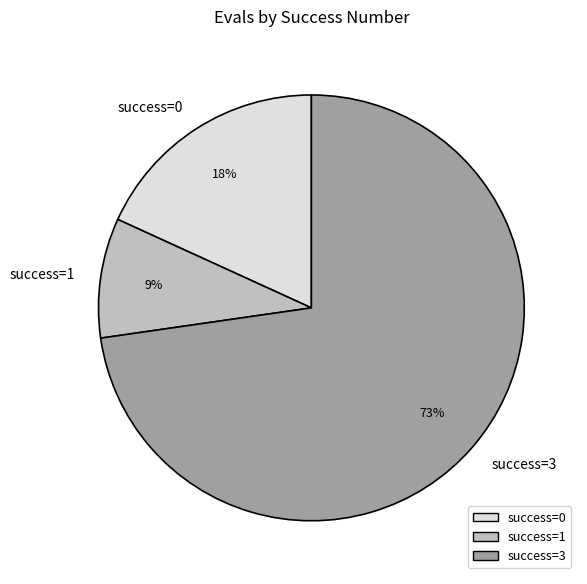

To the nearest percent, what portion does success=3 represent?

73%